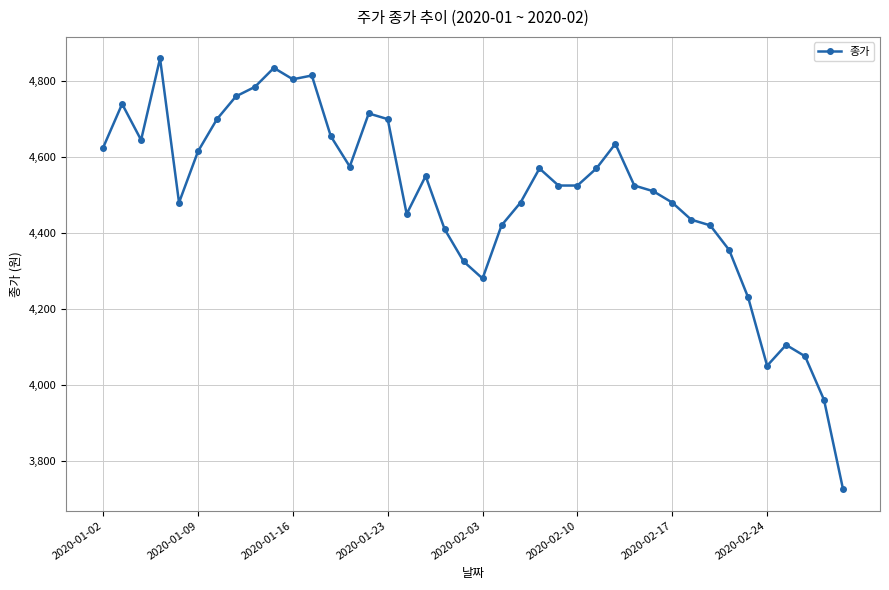

Does the chart have visible grid lines?

Yes